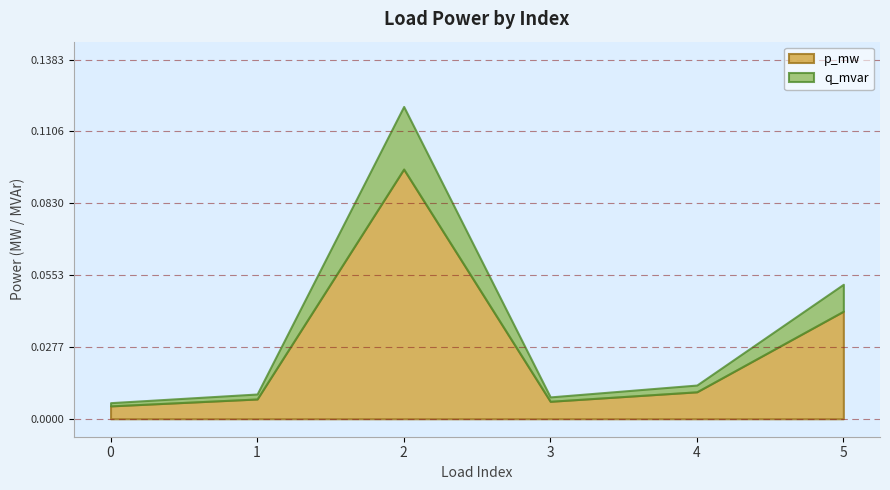

The q_mvar series shows 0.0 at 0. True or false?

False